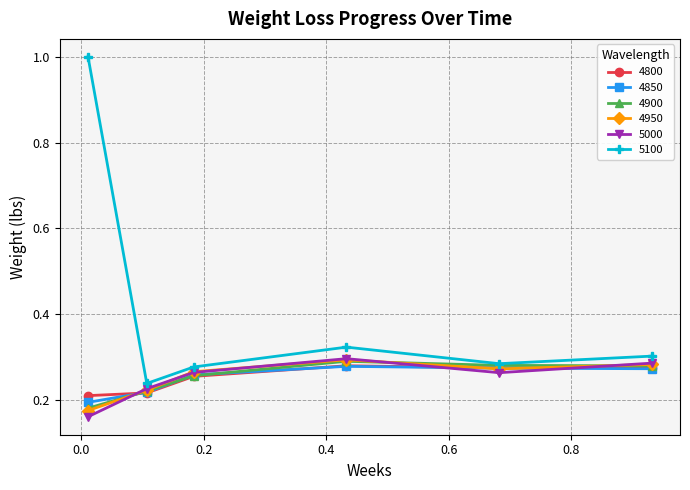

How many categories are shown in the chart?

6